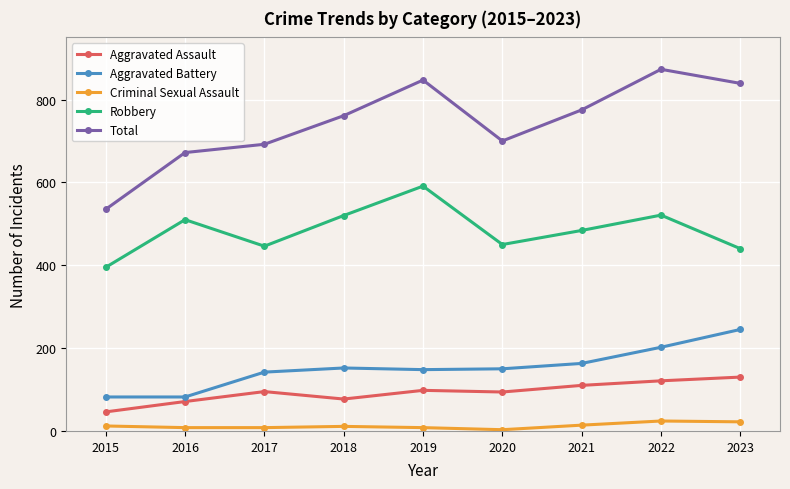

List the series in order of their peak value, highest first.

Total, Robbery, Aggravated Battery, Aggravated Assault, Criminal Sexual Assault